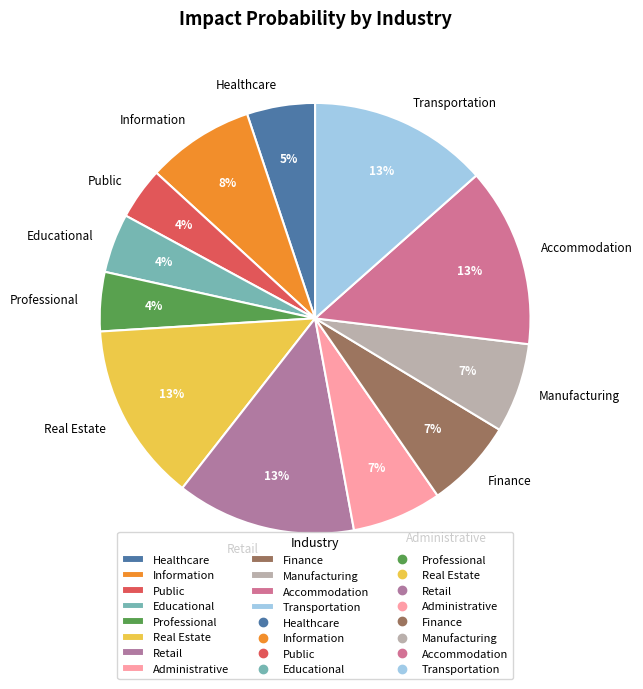

How many segments does this pie chart have?

12